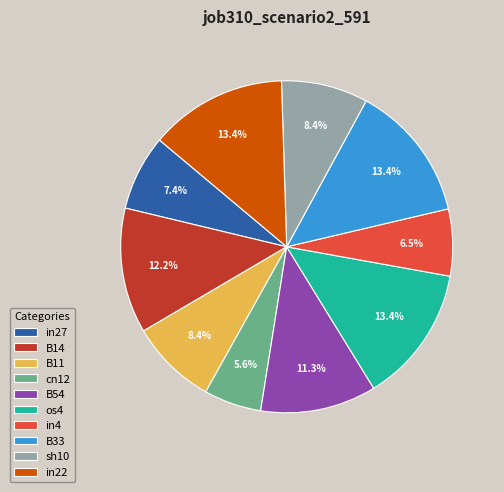

Between B54 and in22, which is larger?

in22